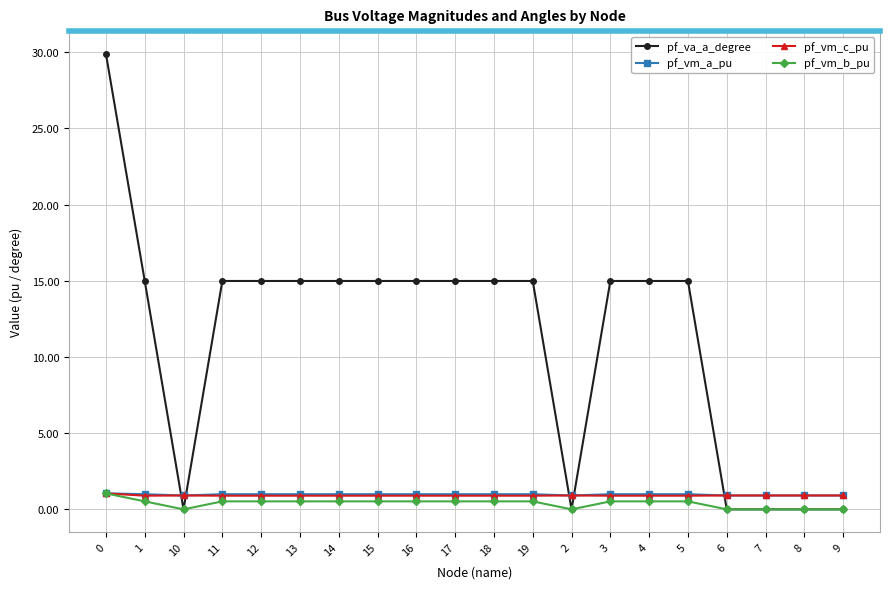

Which series ends up on top after the final intersection of pf_vm_a_pu and pf_va_a_degree?

pf_vm_a_pu